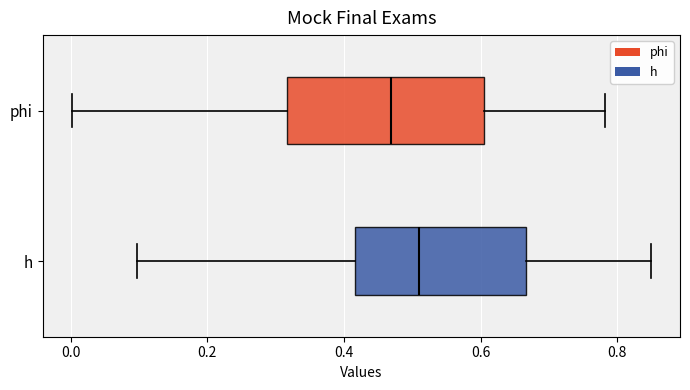

Reading bottom to top, transcribe this box plot: for each box, give where its median line is, the range the box spans, and where its two whiskers end, as read against the x-axis. The values are not printed on the chart, so give them approximately, as read against the axis.

h: median 0.50, box 0.42 to 0.66, whiskers 0.10 to 0.84
phi: median 0.46, box 0.32 to 0.60, whiskers 0.00 to 0.78